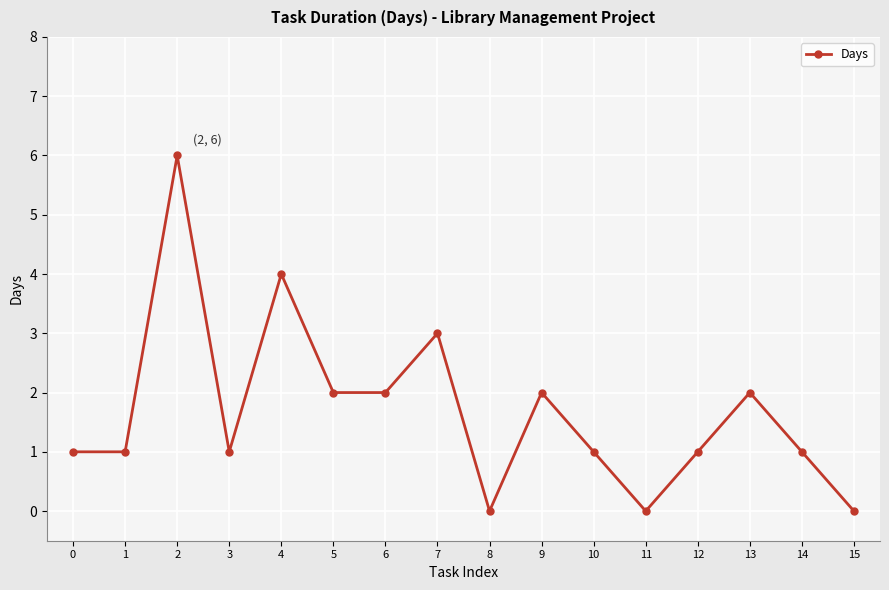

What is the approximate value at 1?

1